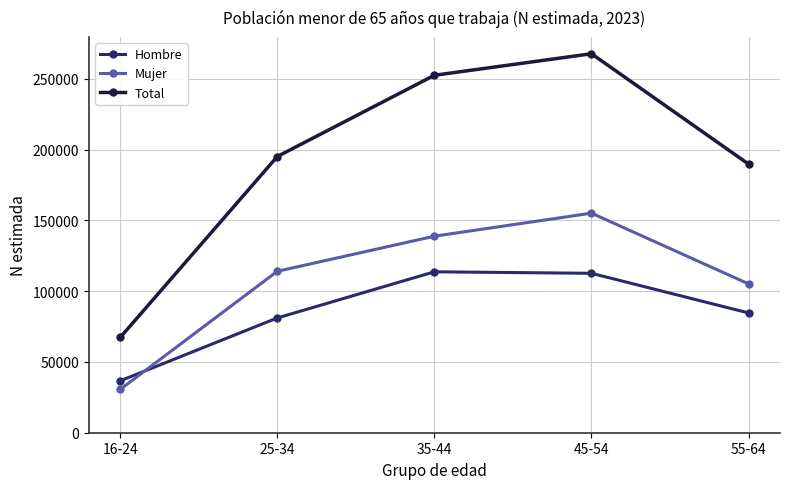

What is the sum of all Hombre values?

428655